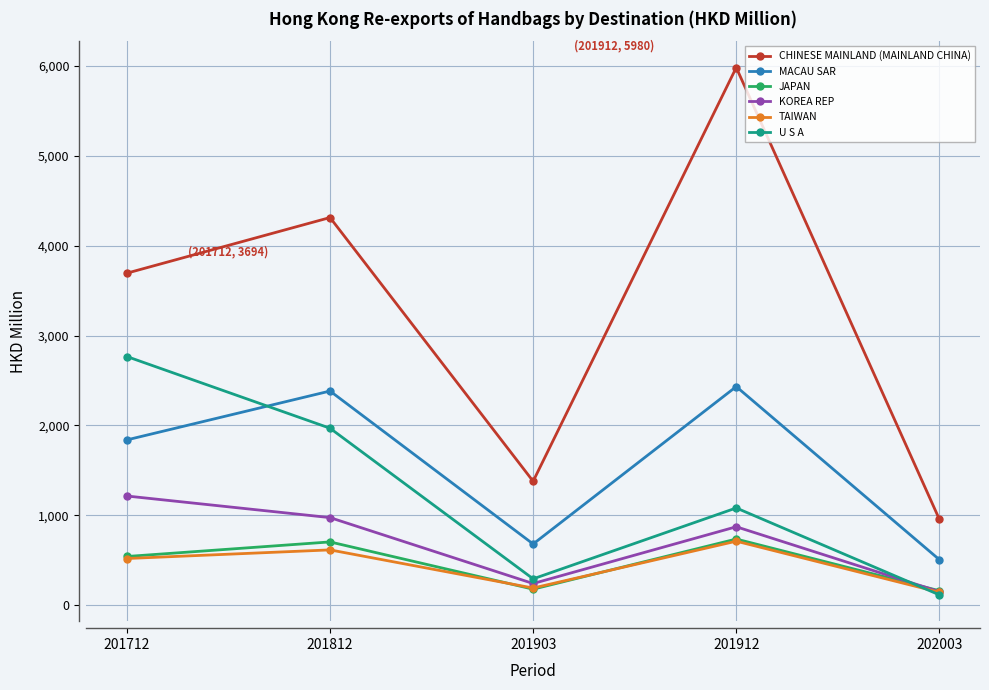

What is the maximum value shown in the chart?

5979.9